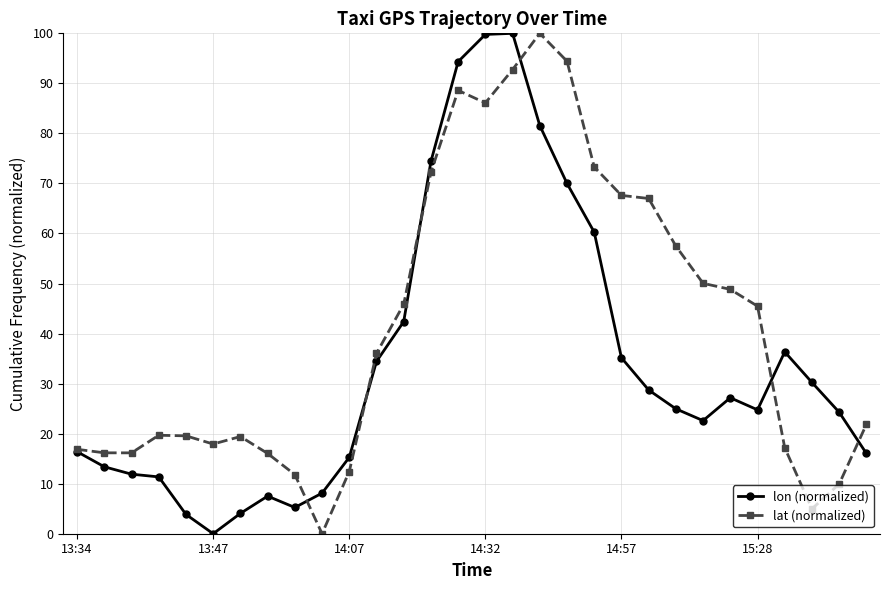

What is the greatest value displayed?

100.0